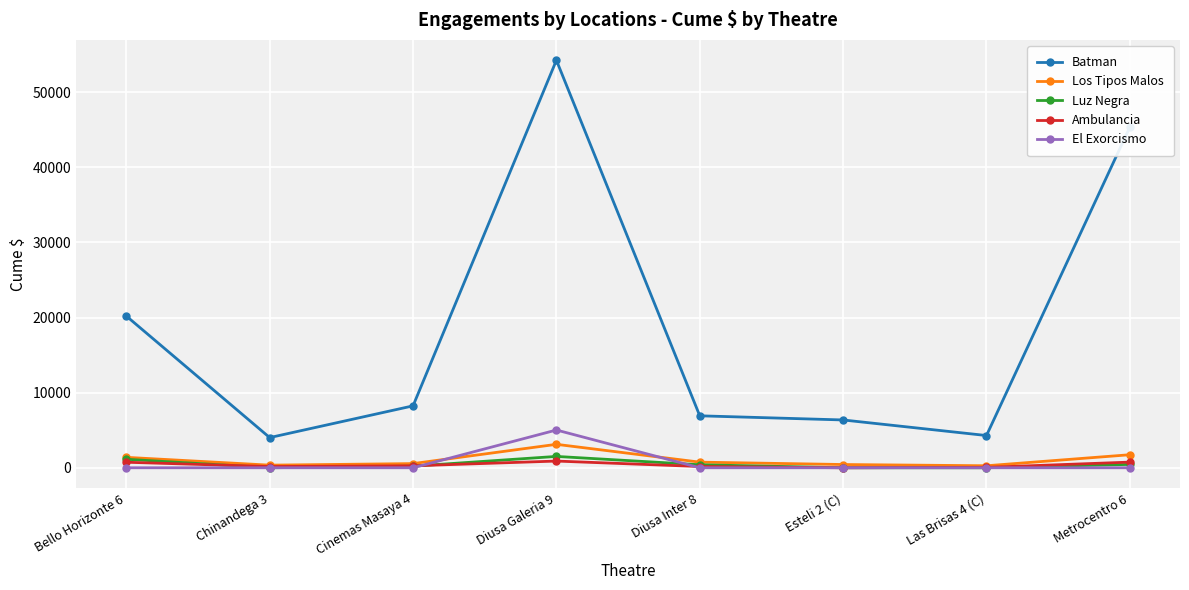

Which series changed the most between Cinemas Masaya 4 and Metrocentro 6?

Batman